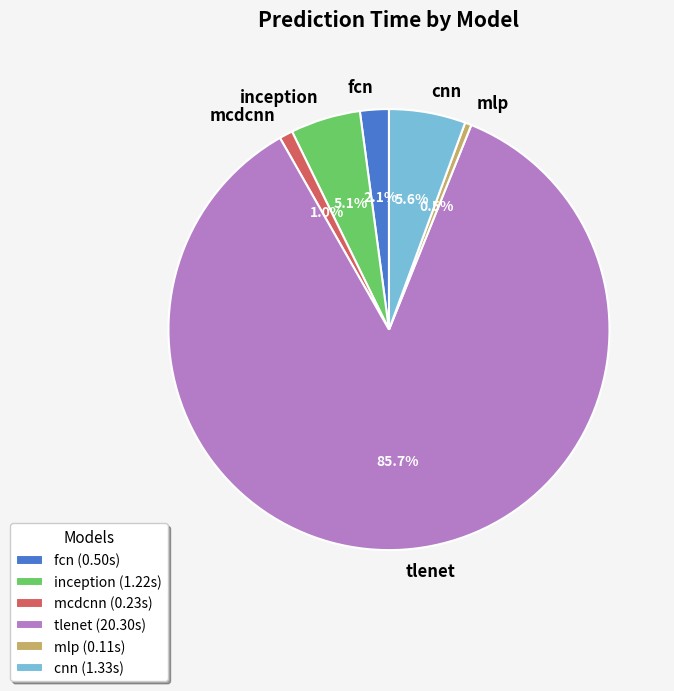

Do mcdcnn and cnn together represent more than half of the pie?

No